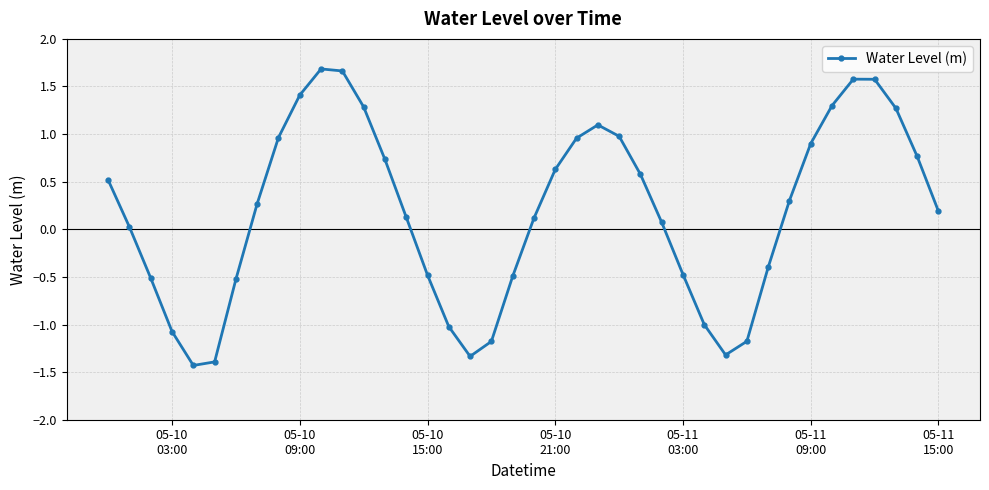

What is the minimum value shown in the chart?

-1.4